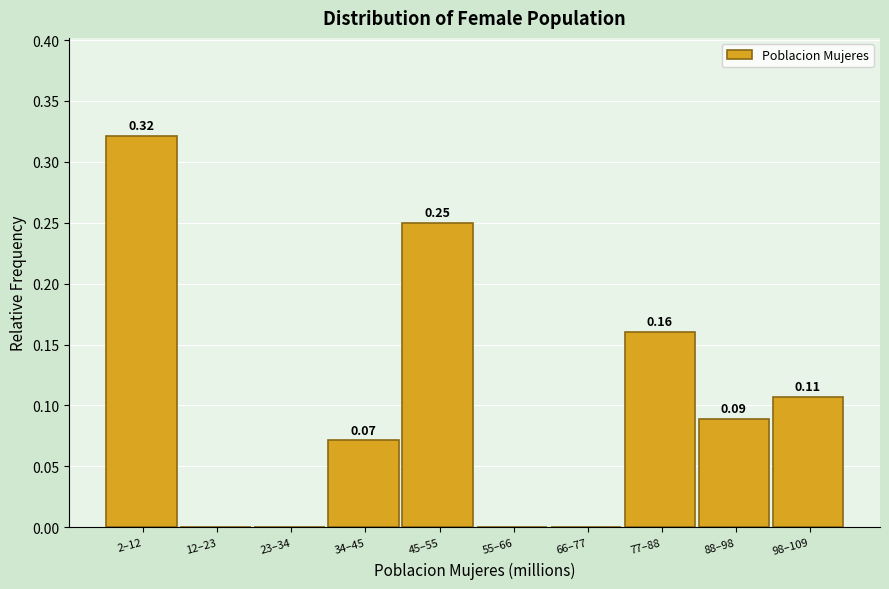

What is the change in value from 23–34 to 77–88?

+0.2